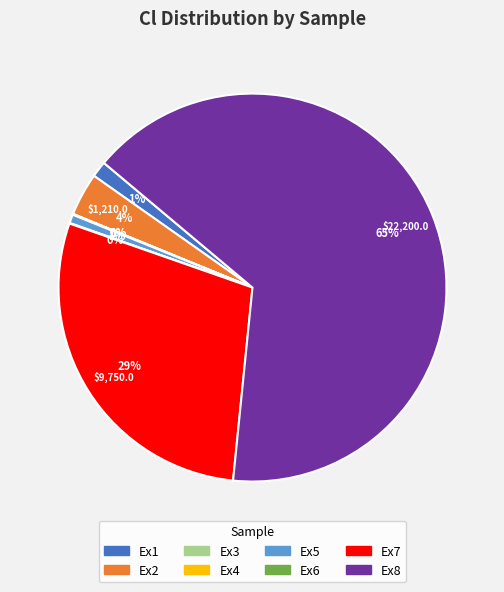

True or false: Ex1 accounts for 11% of the total.

False